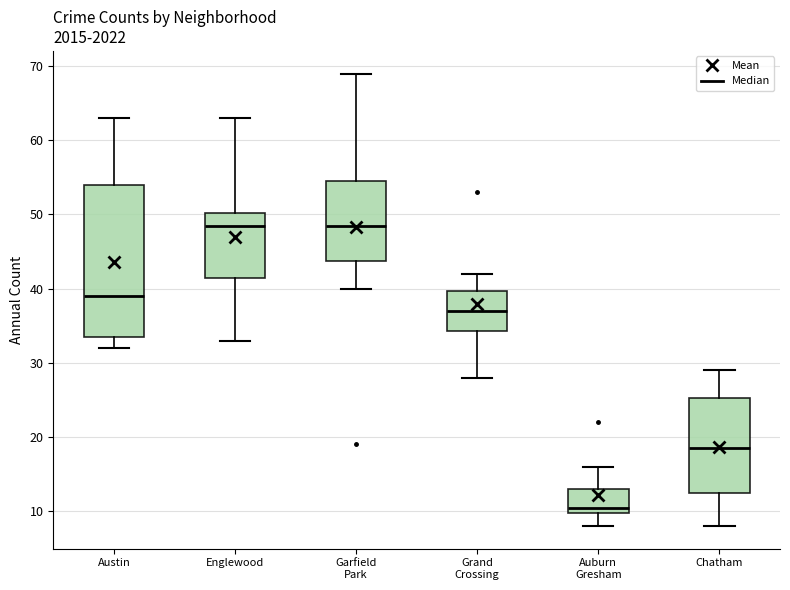

Which box is the tallest, from its lower edge to its upper edge?

Austin